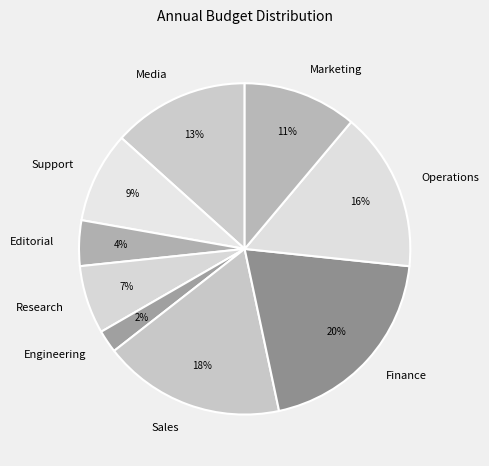

Count the number of slices in the pie.

9